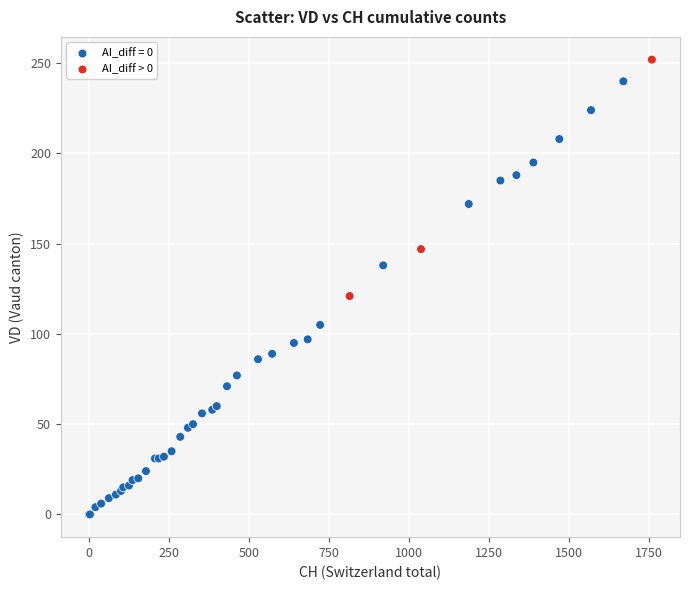

What Y value in the scatter plot is closest to 126?

121